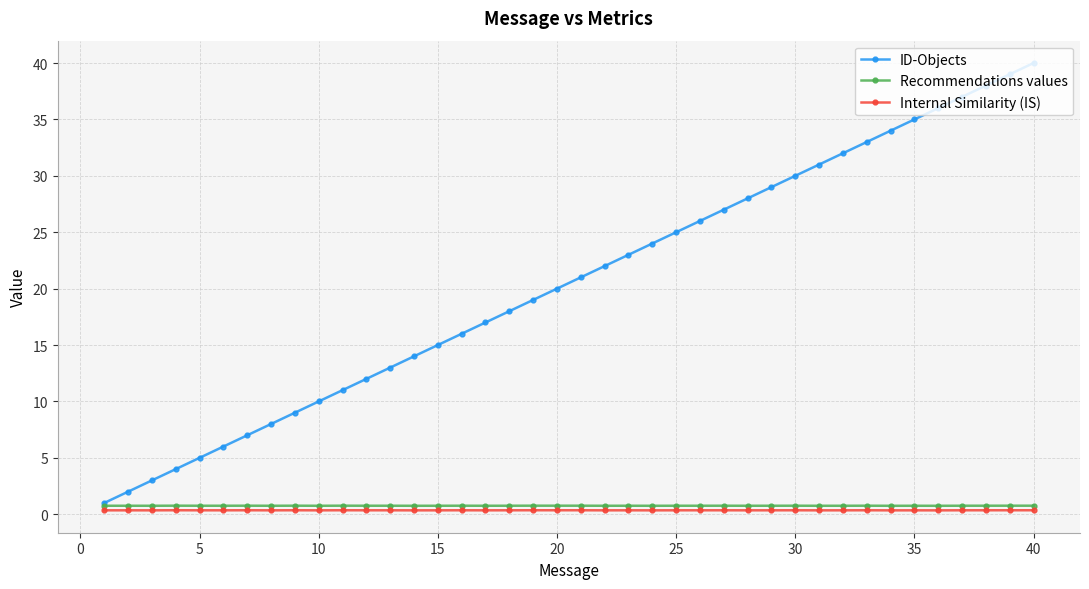

Which series has the widest spread of values?

ID-Objects